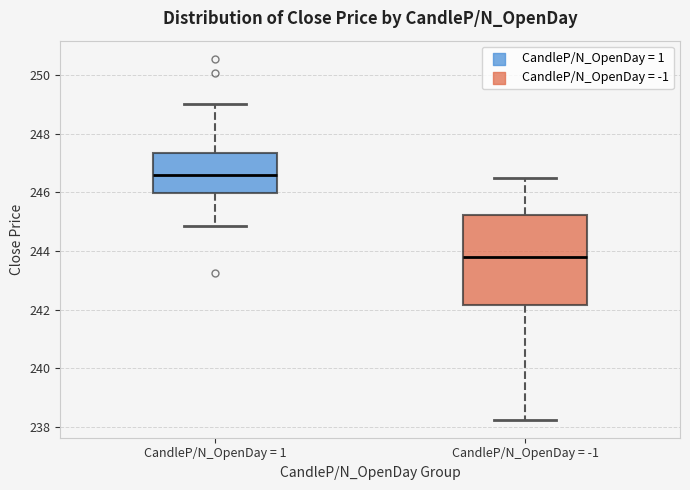

Which box has the highest median line?

CandleP/N_OpenDay = 1